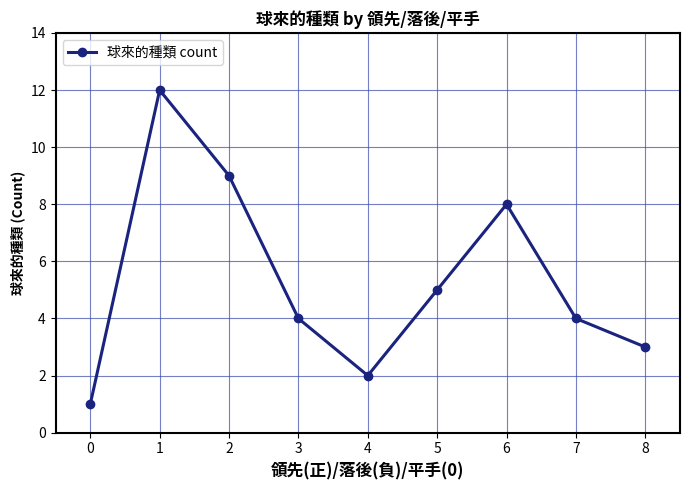

What is the change in value from 7 to 8?

-1